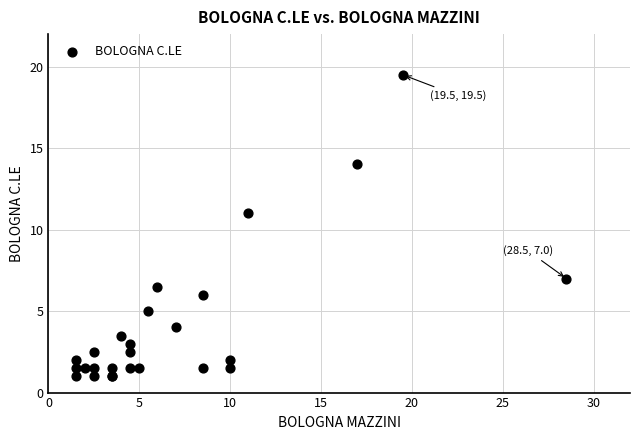

What Y value in the scatter plot is closest to 10?

11.0